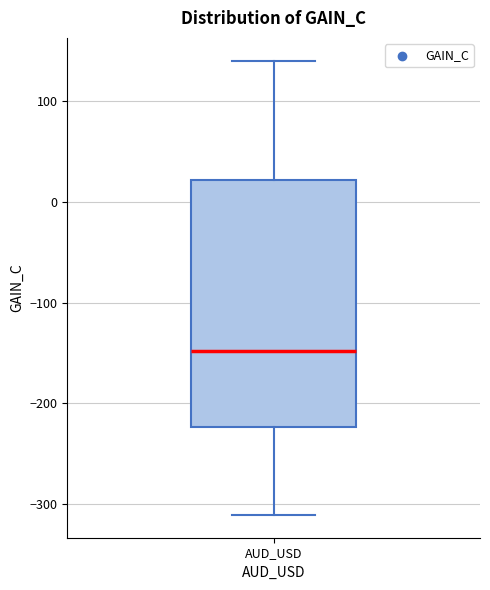

Transcribe this box plot: give where the median line is, the range the box spans, and where the two whiskers end, as read against the y-axis. The values are not printed on the chart, so give them approximately, as read against the axis.

median -150, box -220 to 20, whiskers -310 to 140